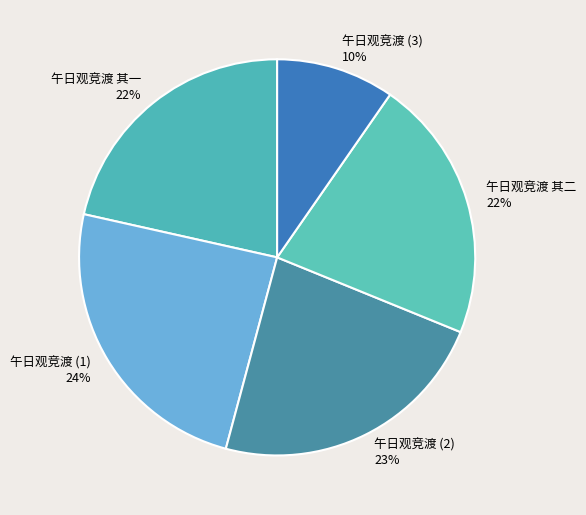

To the nearest percent, what is the average slice percentage?

20%